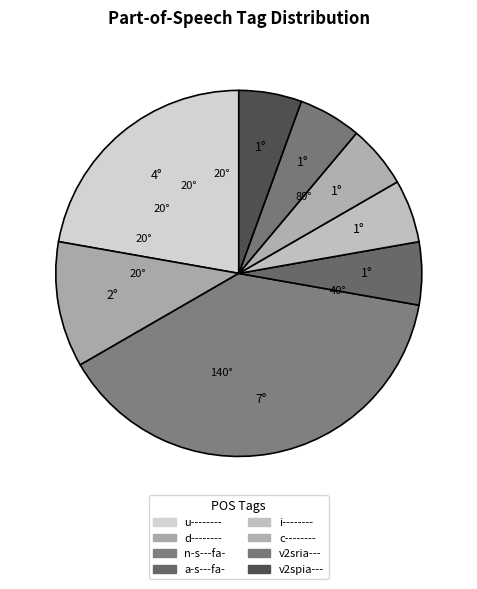

How many slices are in this pie chart?

8